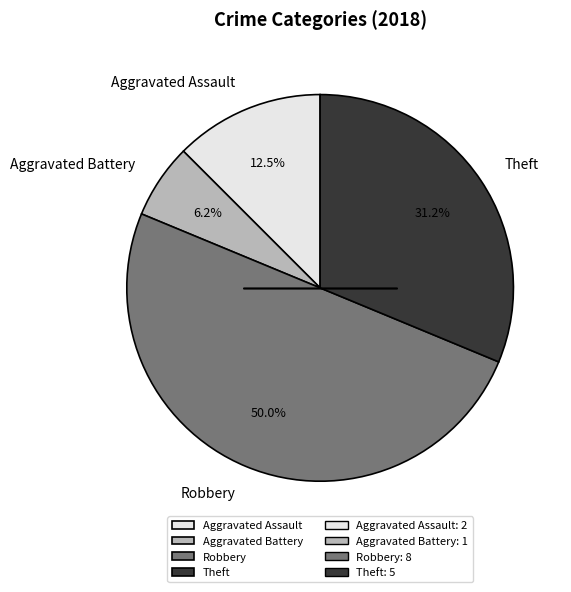

Between Aggravated Assault and Robbery, which is larger?

Robbery